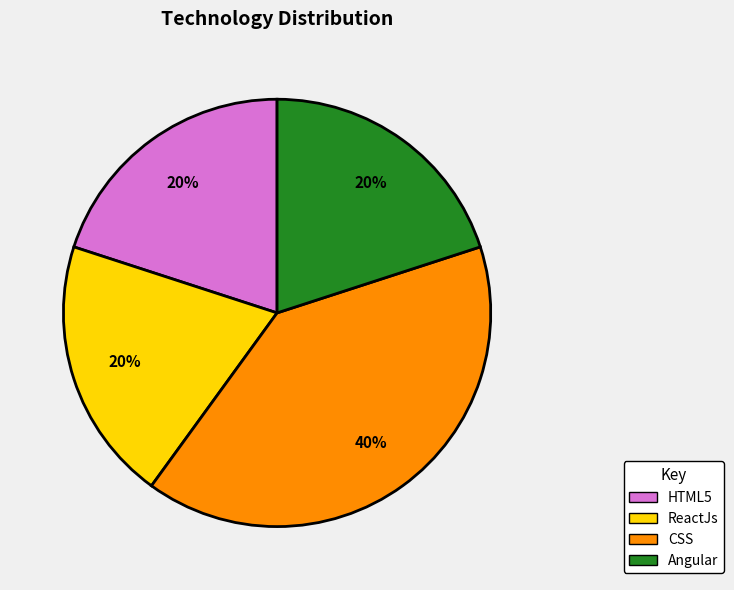

To the nearest percent, what portion does HTML5 represent?

20%